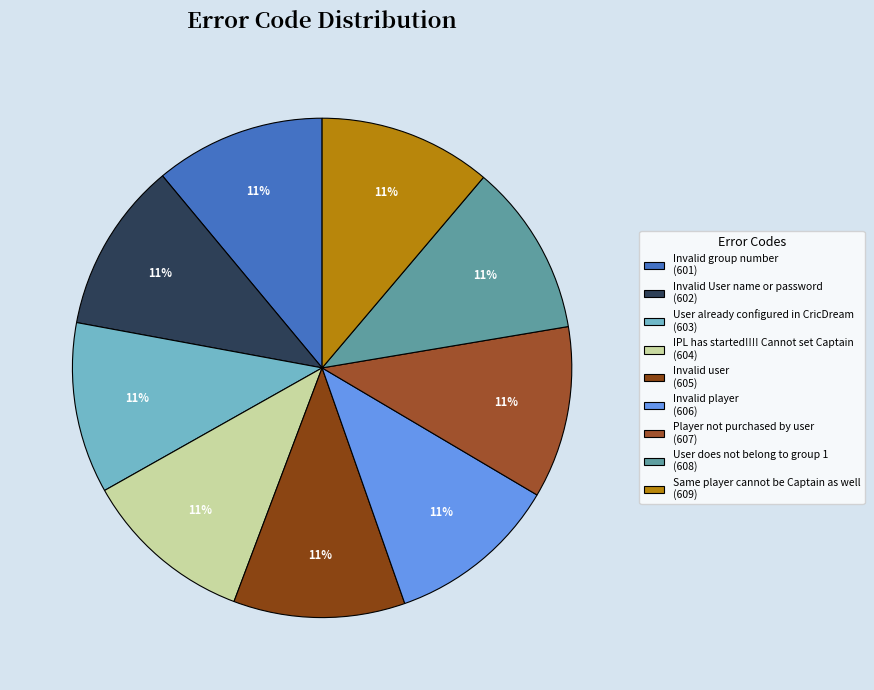

Combined, do IPL has started!!!! Cannot set Captain and User does not belong to group 1 account for over 50%?

No